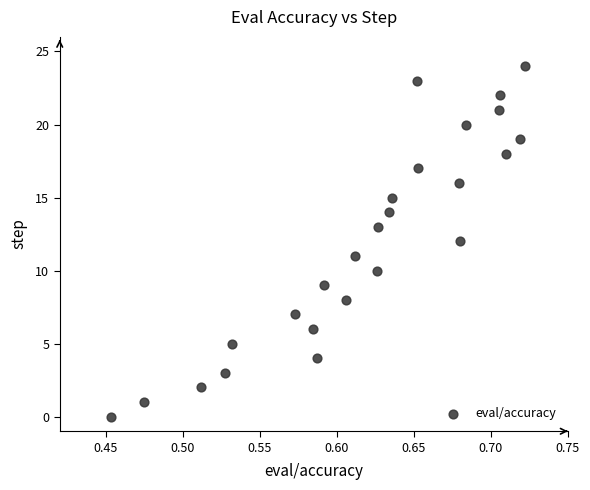

What is the range of Y values (max minus min)?

24